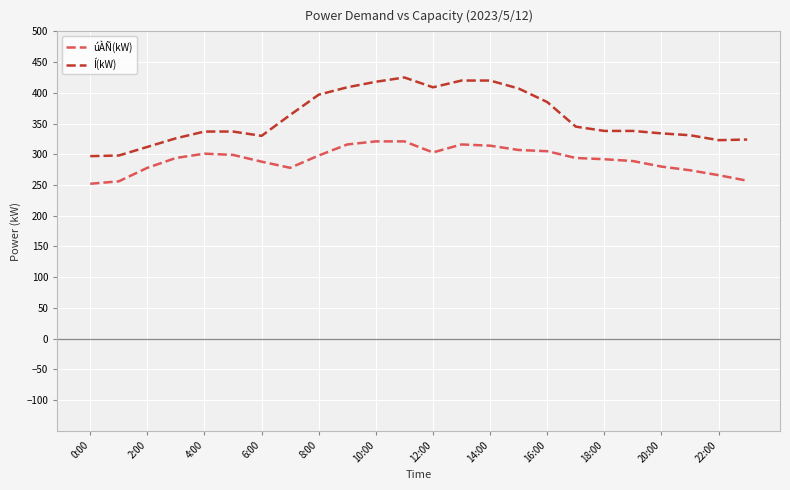

What is the difference between the maximum and minimum values in the Í(kW) series?

128